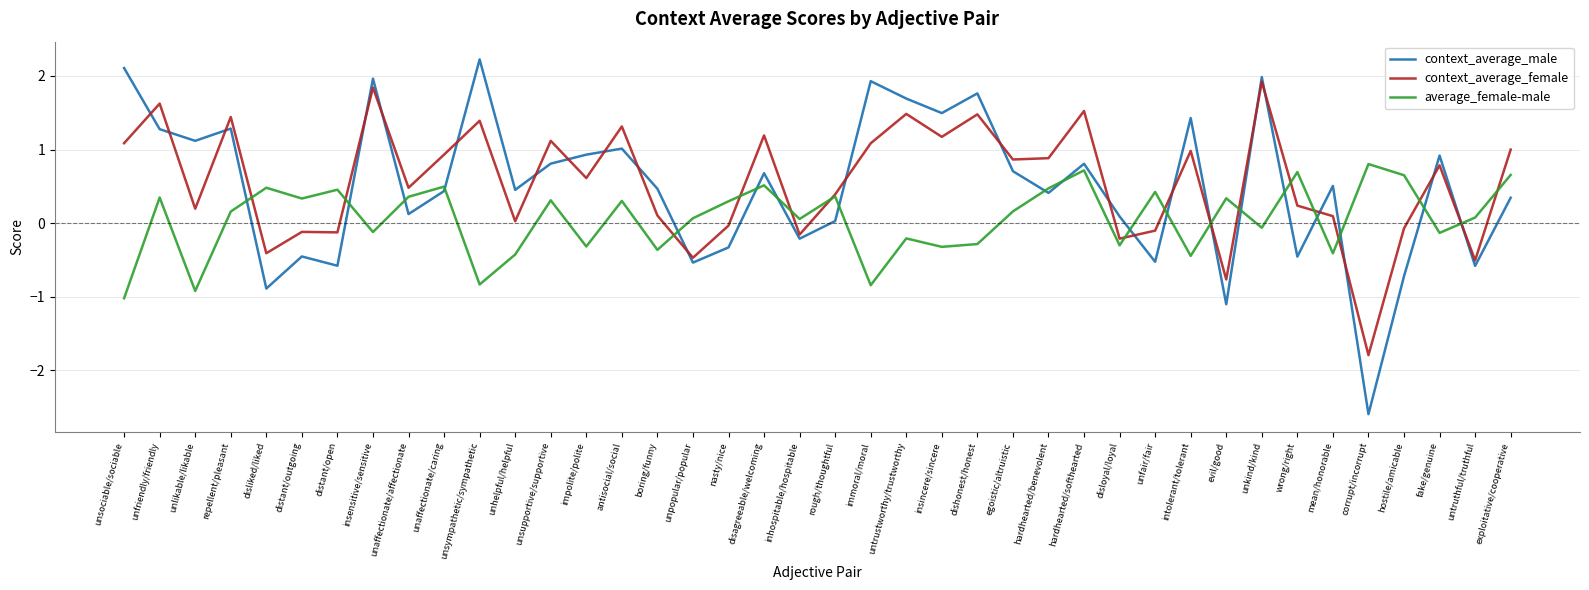

Where do context_average_male and context_average_female first cross each other?

unsociable/sociable and unfriendly/friendly